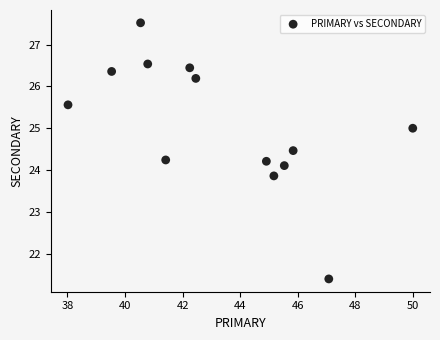

What is the range of X values (max minus min)?

12.0